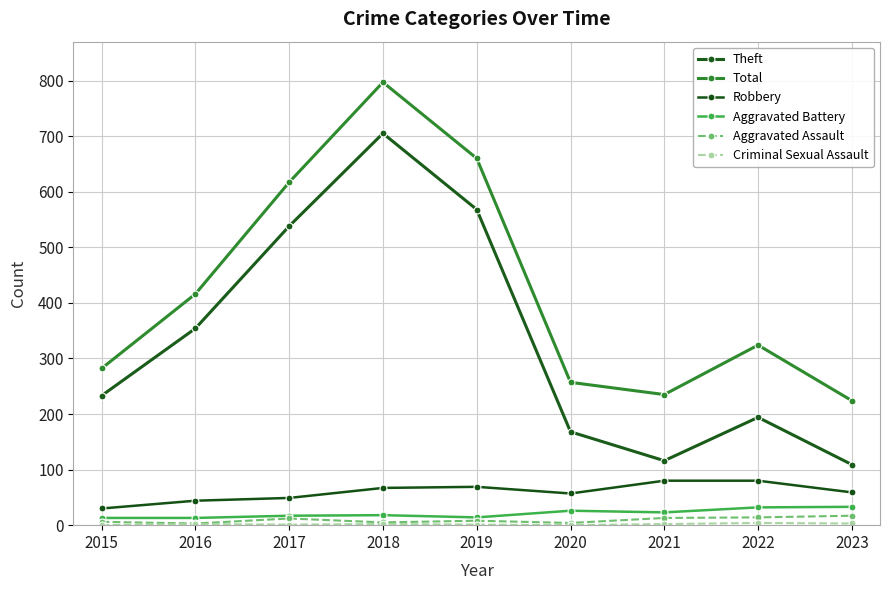

What is the difference between the maximum and minimum values in the Criminal Sexual Assault series?

4